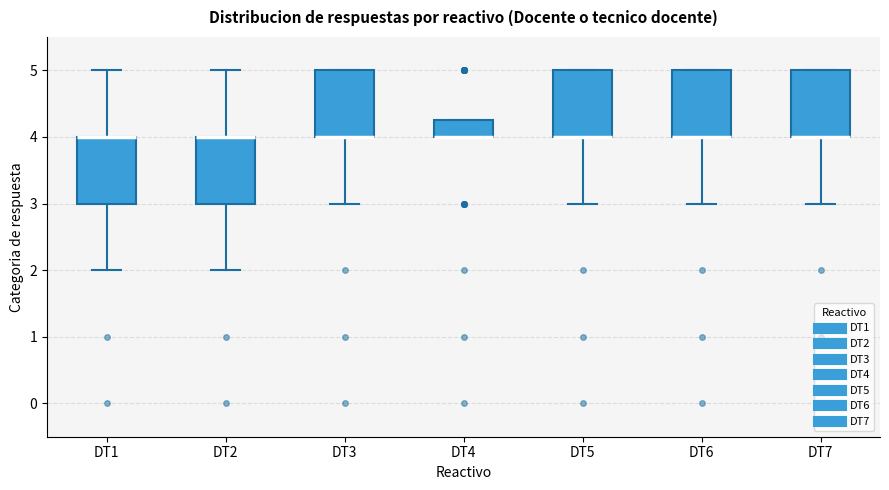

Reading left to right, read every box against the y-axis: the position of its median line, the range the box covers, and the ends of its whiskers. The values are not printed on the chart, so give them approximately, as read against the axis.

DT1: median 4.0 (drawn on the box's upper edge), box 3.0 to 4.0, whiskers 2.0 to 5.0
DT2: median 4.0 (drawn on the box's upper edge), box 3.0 to 4.0, whiskers 2.0 to 5.0
DT3: median 4.0 (drawn on the box's lower edge), box 4.0 to 5.0, whiskers 3.0 to 5.0
DT4: median 4.0 (drawn on the box's lower edge), box 4.0 to 4.3, whiskers 4.0 to 4.3
DT5: median 4.0 (drawn on the box's lower edge), box 4.0 to 5.0, whiskers 3.0 to 5.0
DT6: median 4.0 (drawn on the box's lower edge), box 4.0 to 5.0, whiskers 3.0 to 5.0
DT7: median 4.0 (drawn on the box's lower edge), box 4.0 to 5.0, whiskers 3.0 to 5.0